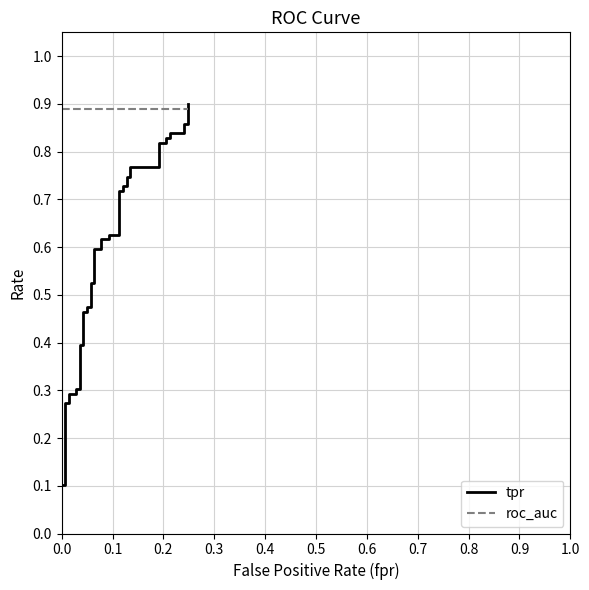

How many lines are shown in the chart?

2